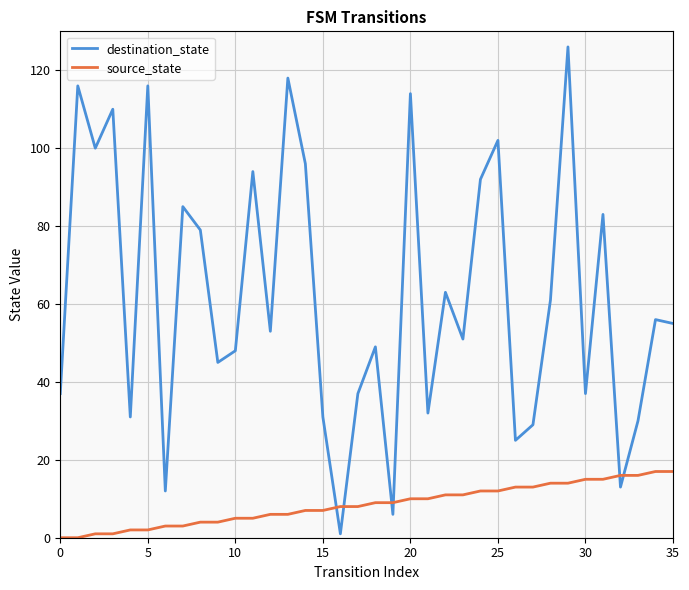

True or false: destination_state has more than 1 interior local peaks.

True